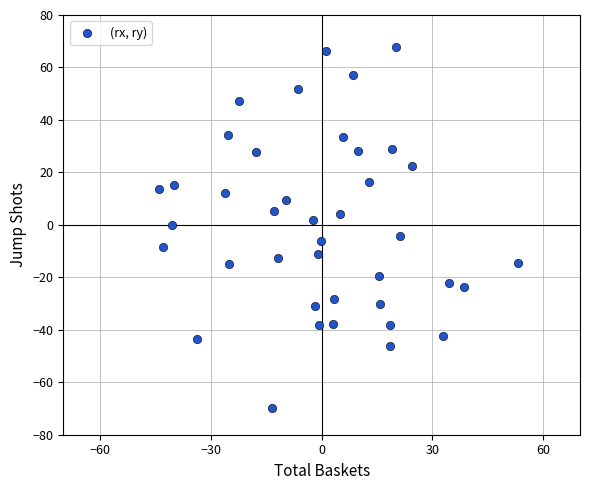

What is the range of Y values (max minus min)?

137.8